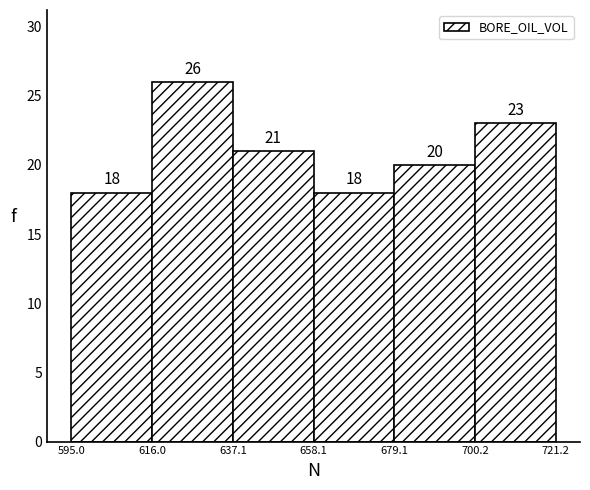

What is the height of the bar covering 658.1 to 679.1 on the x-axis?

18